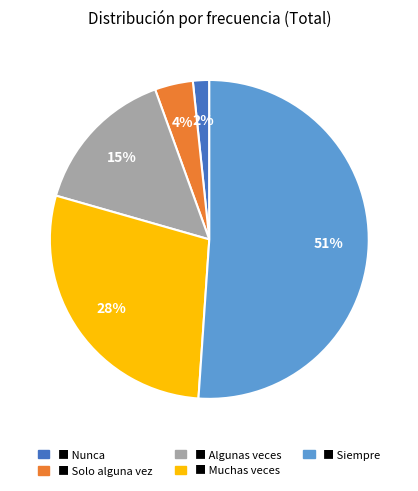

To the nearest percent, what is the average slice percentage?

20%